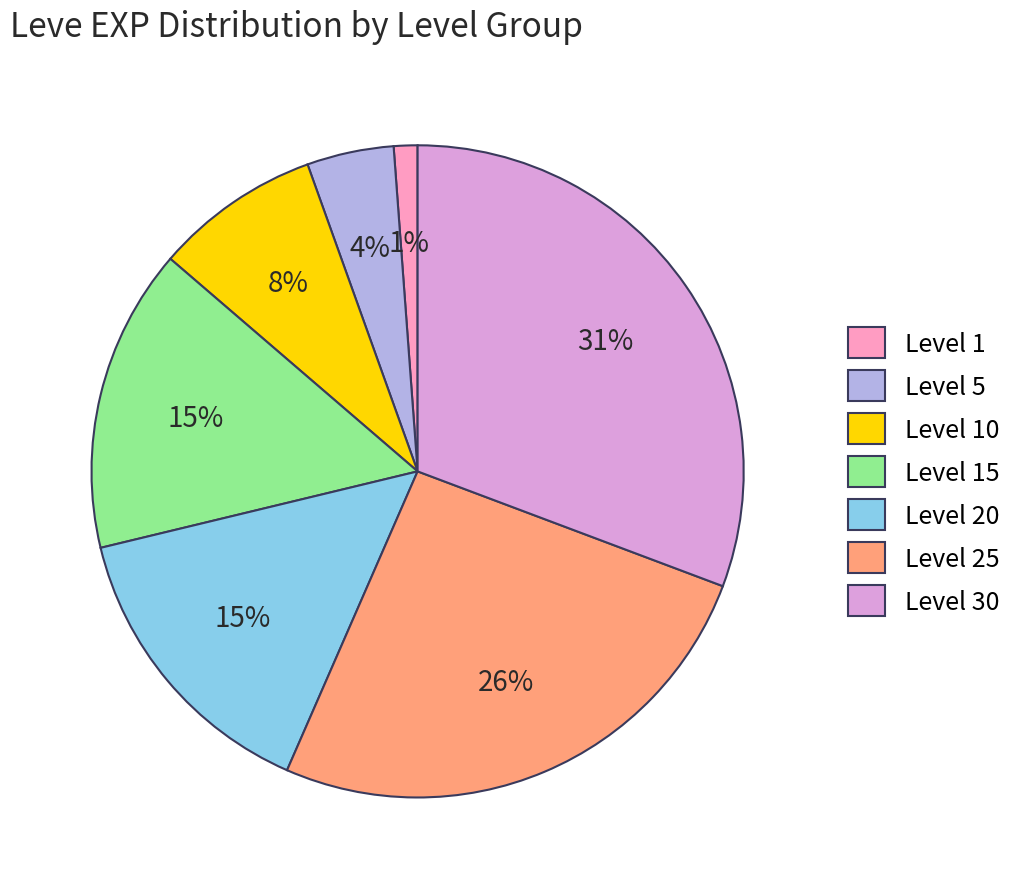

Which category has the biggest portion of the pie?

Level 30